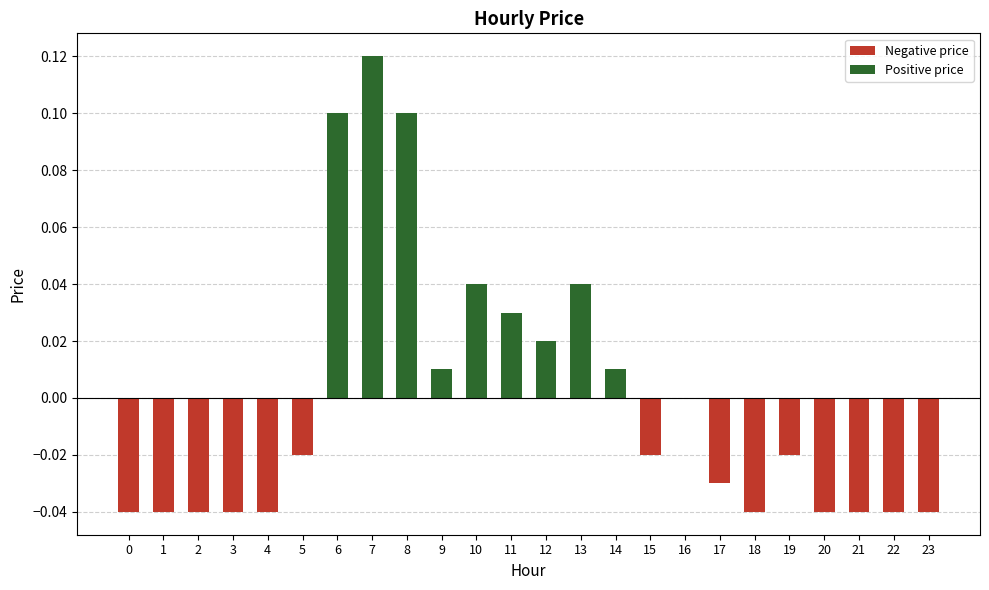

Count the number of categories in the chart.

24